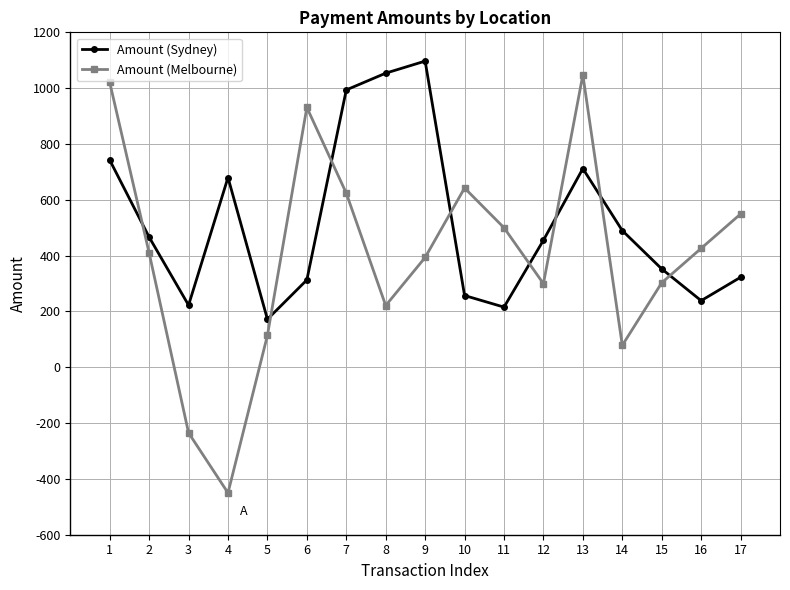

Rank the series by their average value, from lowest to highest.

Amount (Melbourne), Amount (Sydney)